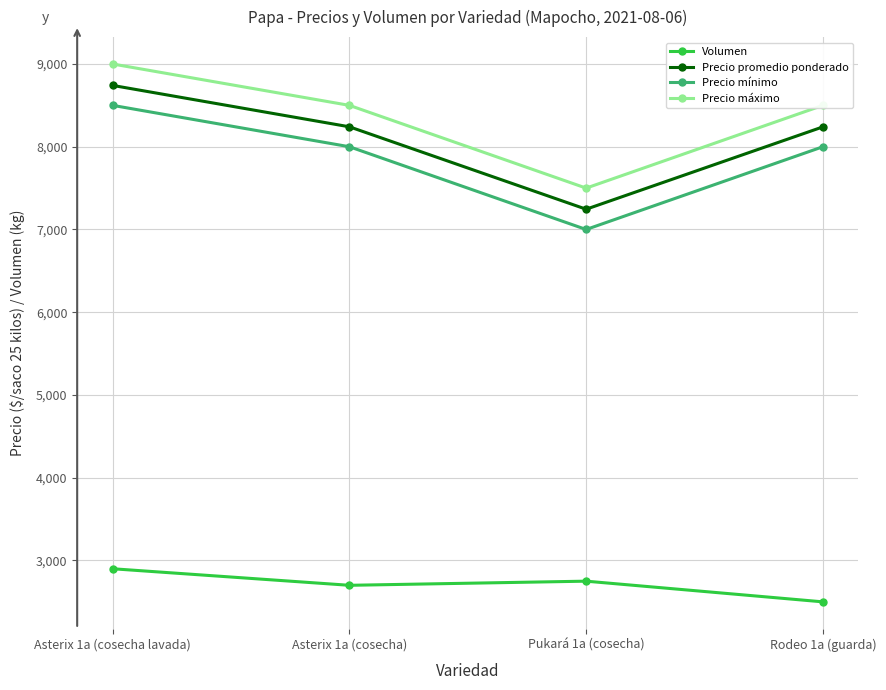

How many Precio mínimo values are between 8000 and 8500?

3